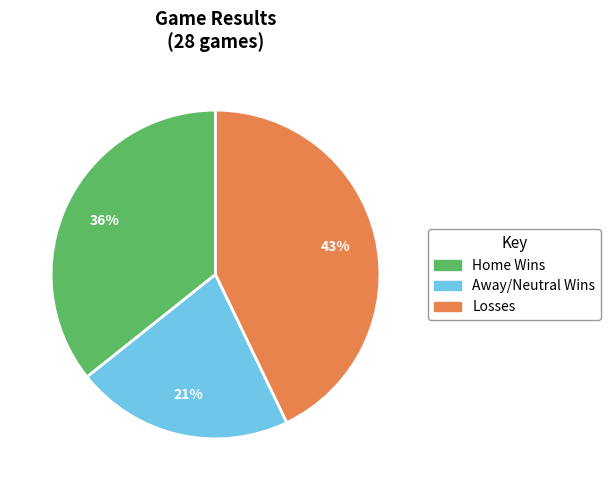

Is there any slice that represents more than half of the pie?

No